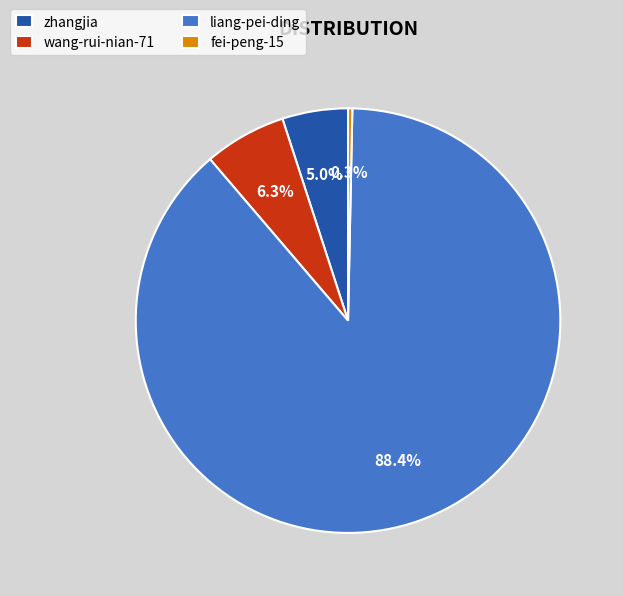

What percentage do zhangjia and wang-rui-nian-71 together represent?

11.3%